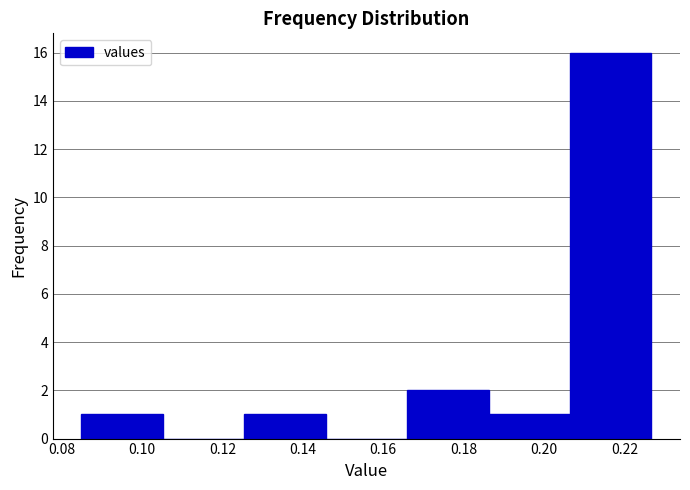

How tall is the bar that spans 0.084 to 0.106 on the x-axis? Neither the bar edges nor the heights are printed on the chart, so give them approximately, as read against the axes.

1